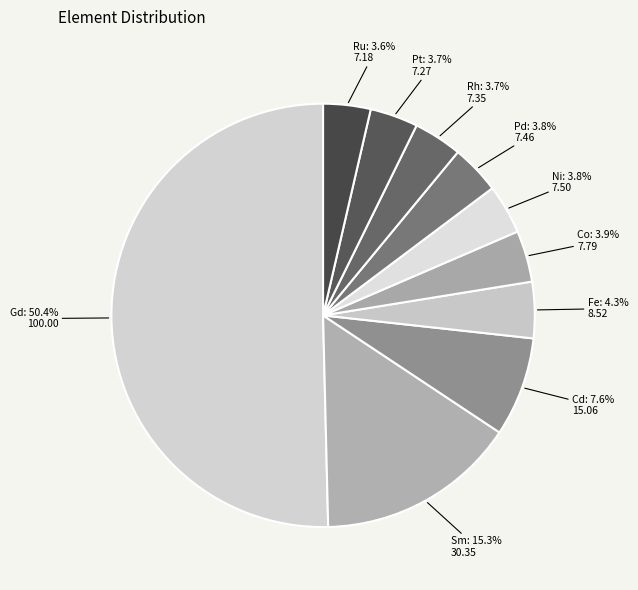

To the nearest percent, what is the average slice percentage?

10%